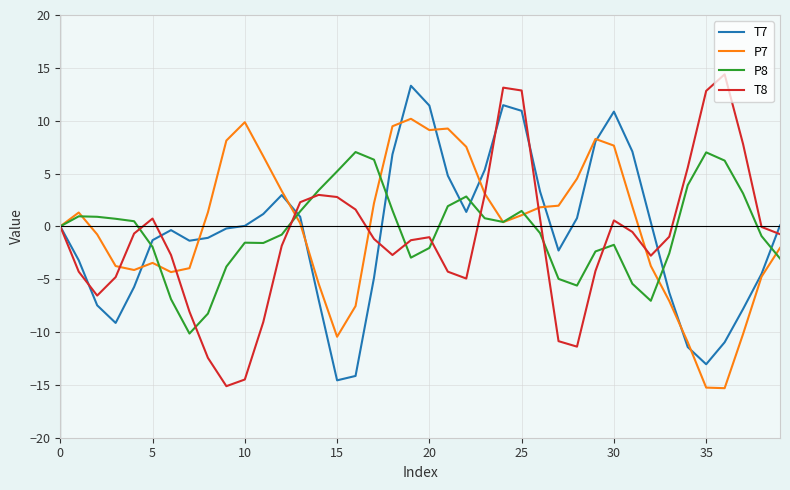

What is the average value of the T7 series?

-0.6